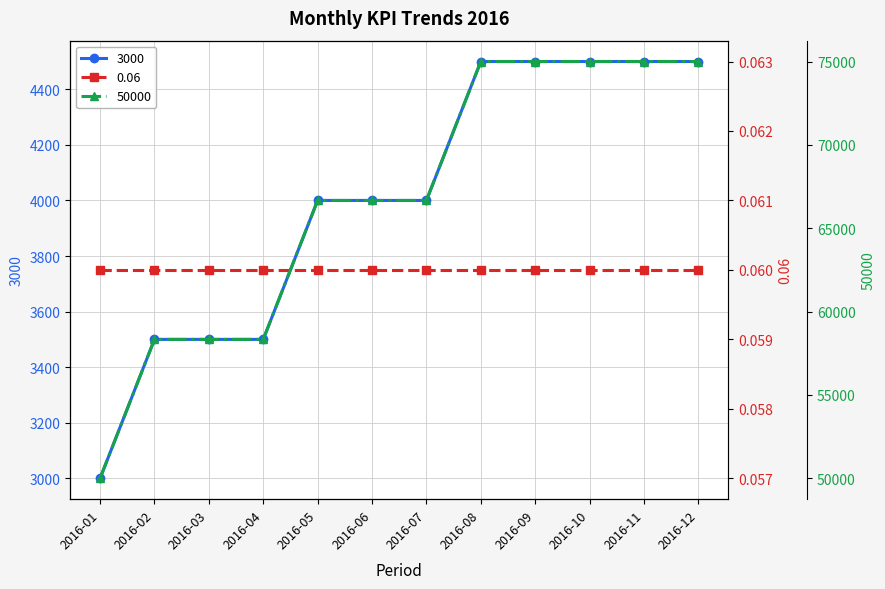

True or false: 3000 and 50000 intersect in this chart.

False